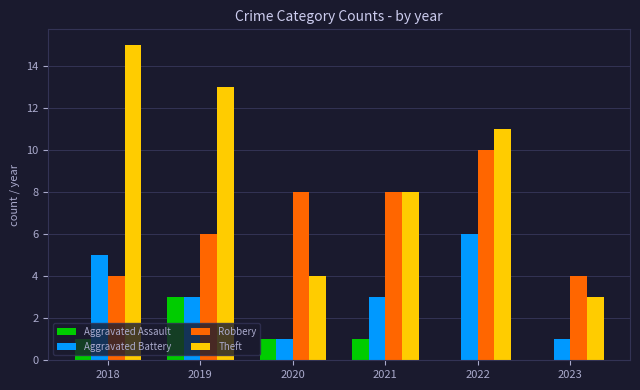

Does the chart contain stacked bars?

No